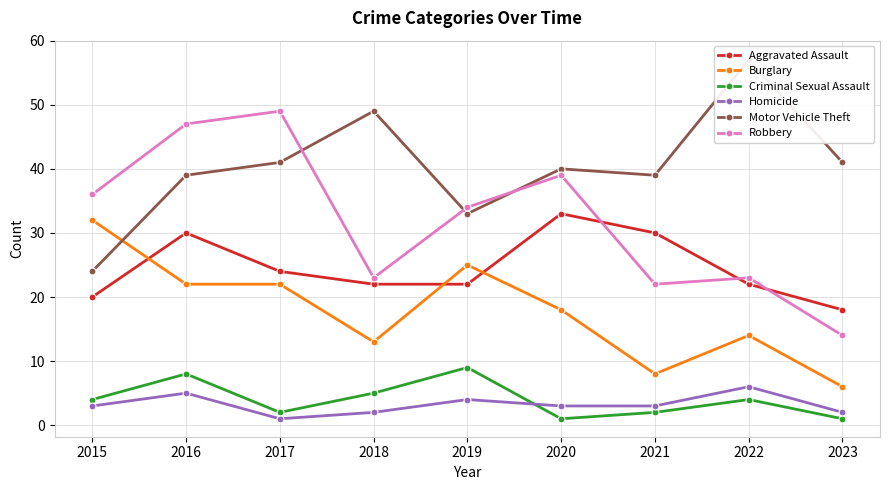

Which series has the largest total across all categories?

Motor Vehicle Theft